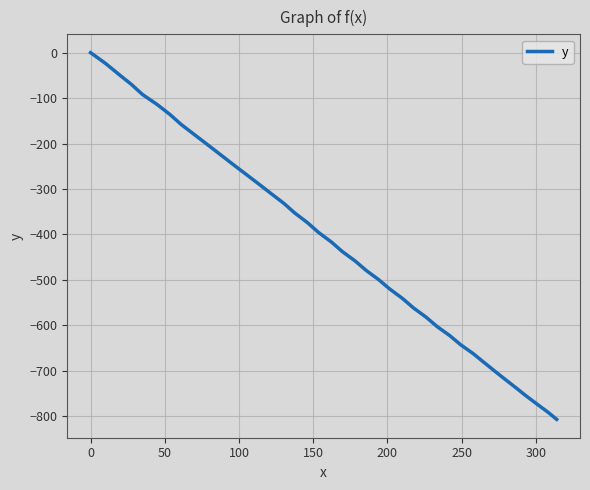

What is the difference between the maximum and minimum values?

806.9